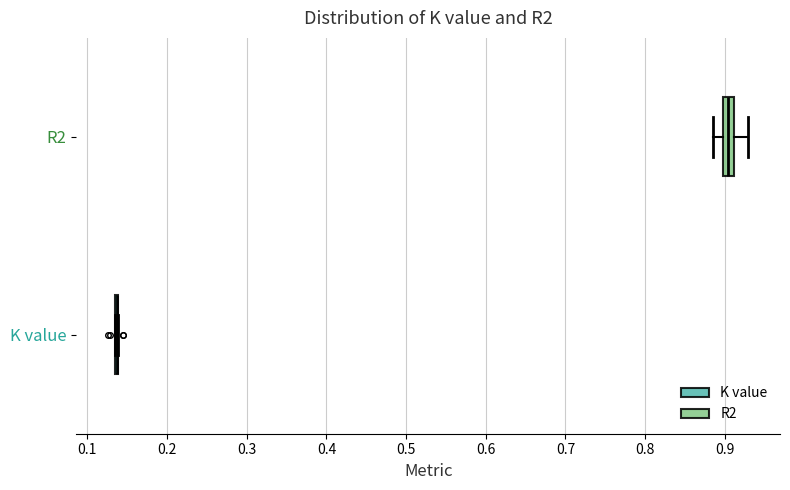

Where is the left edge of the box for R2 on the x-axis? The values are not printed on the chart, so give them approximately, as read against the axis.

0.90